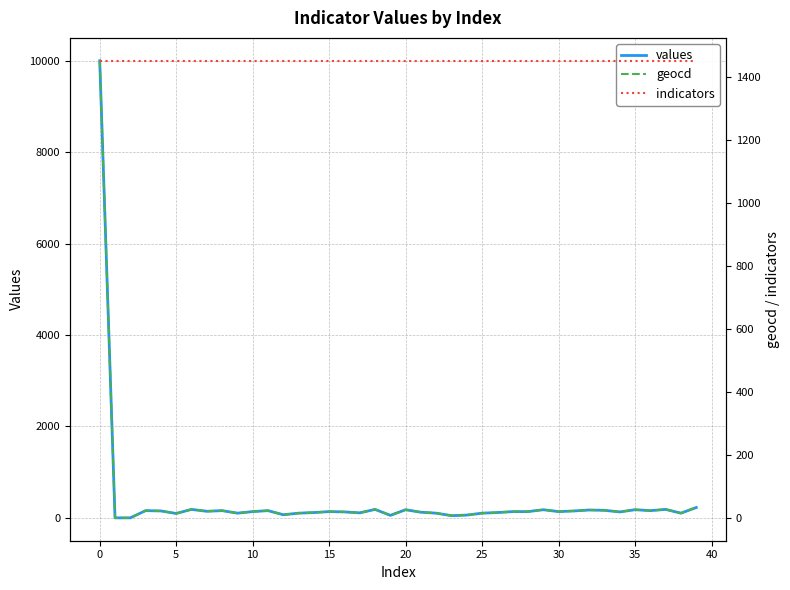

The value of indicators at 12 is 1453. True or false?

True